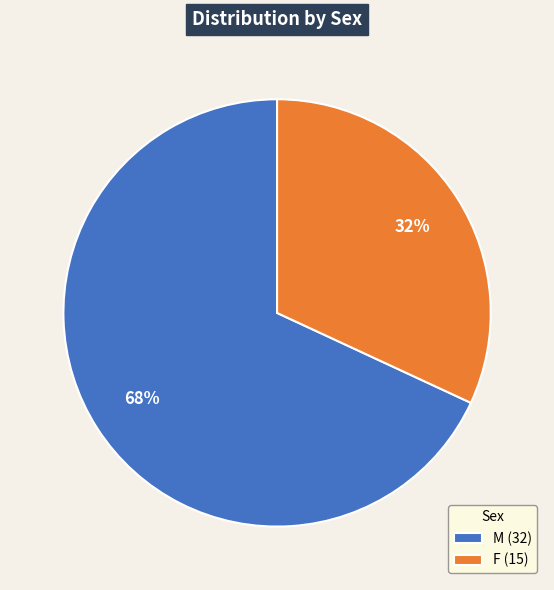

Is the sum of M and F greater than half?

Yes